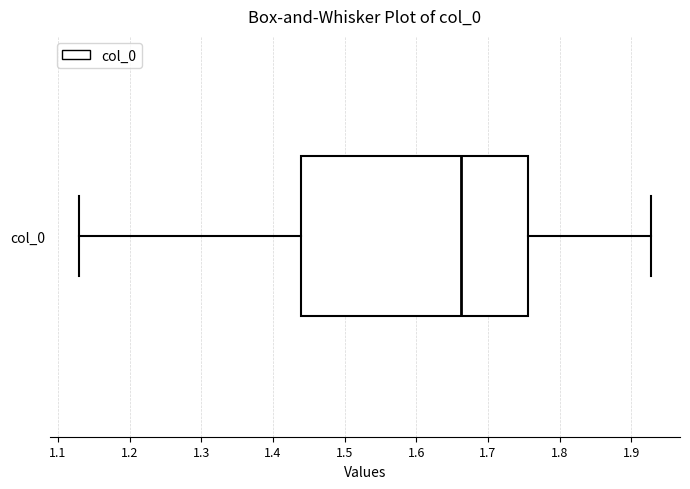

Where does the right whisker of the box for col_0 end on the x-axis? The values are not printed on the chart, so give them approximately, as read against the axis.

1.93